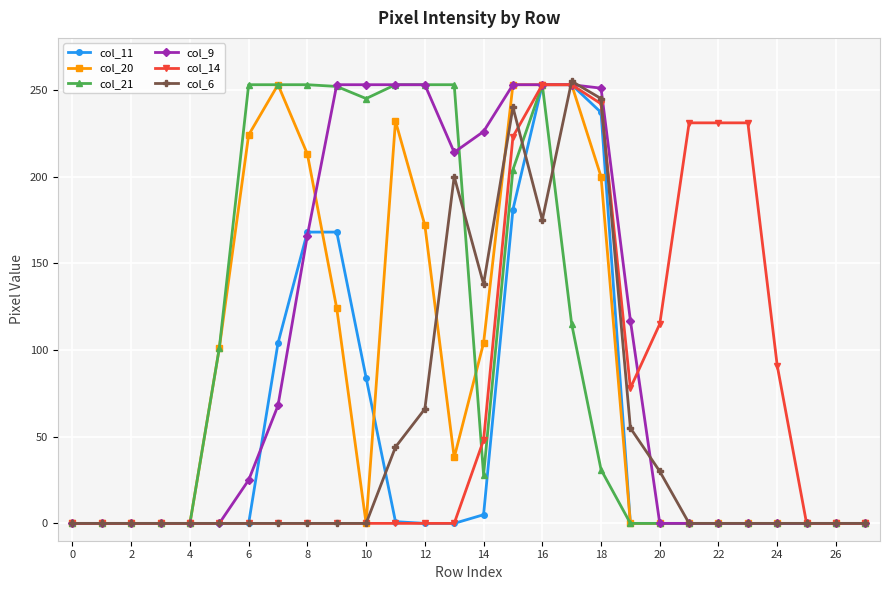

What is the sum of all col_14 values?

1996